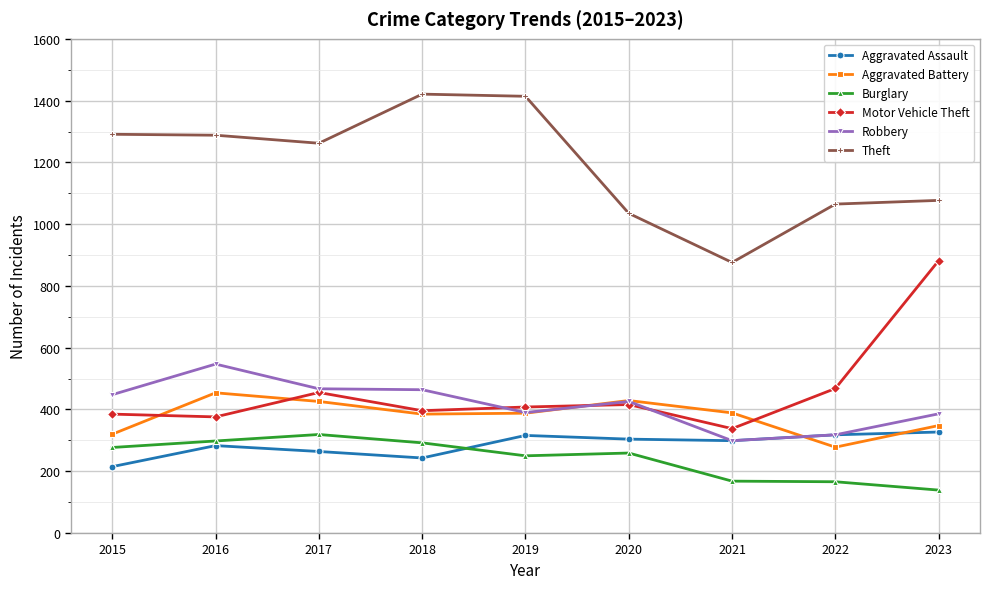

In Burglary, how many points are higher than both neighbors (excluding endpoints)?

2